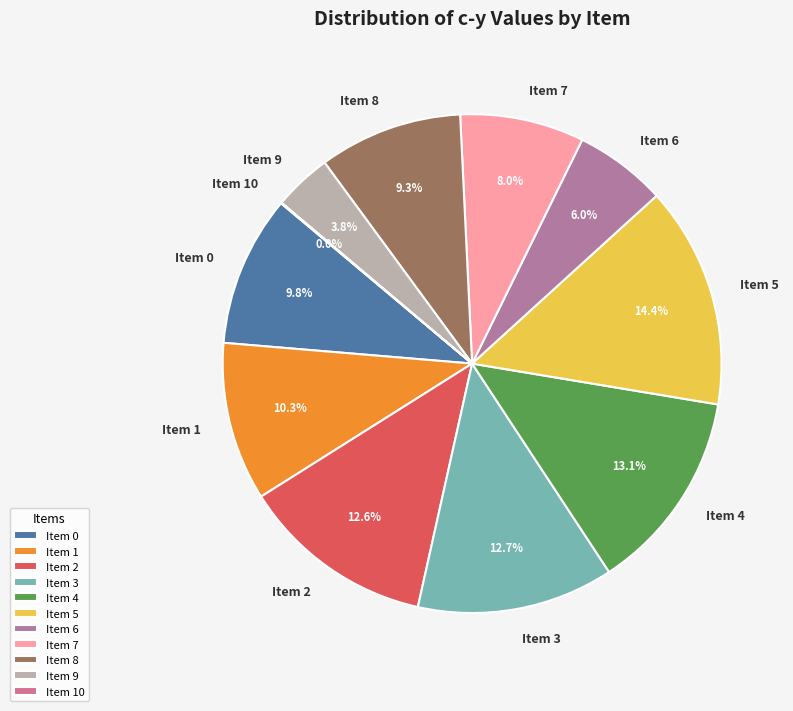

The Item 8 slice represents 1% of the pie. True or false?

False